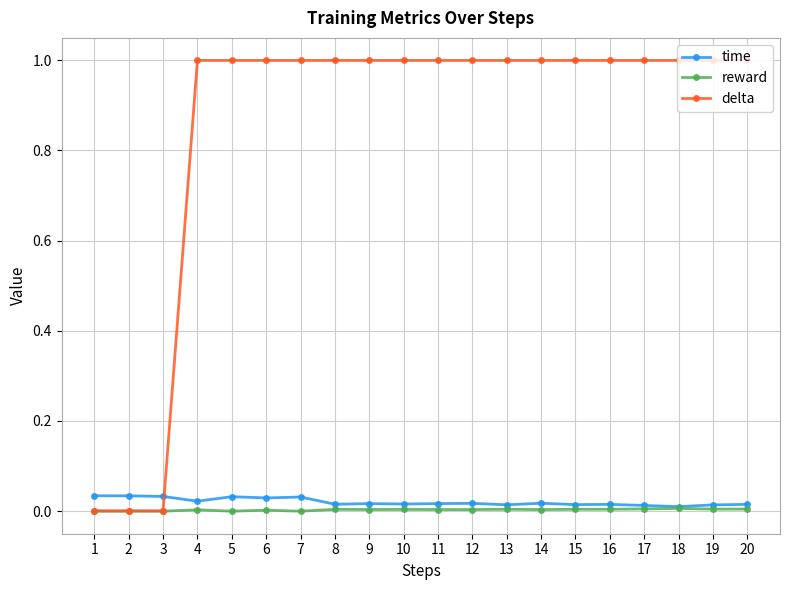

What is the value of the delta point at the 13th from the left?

1.0